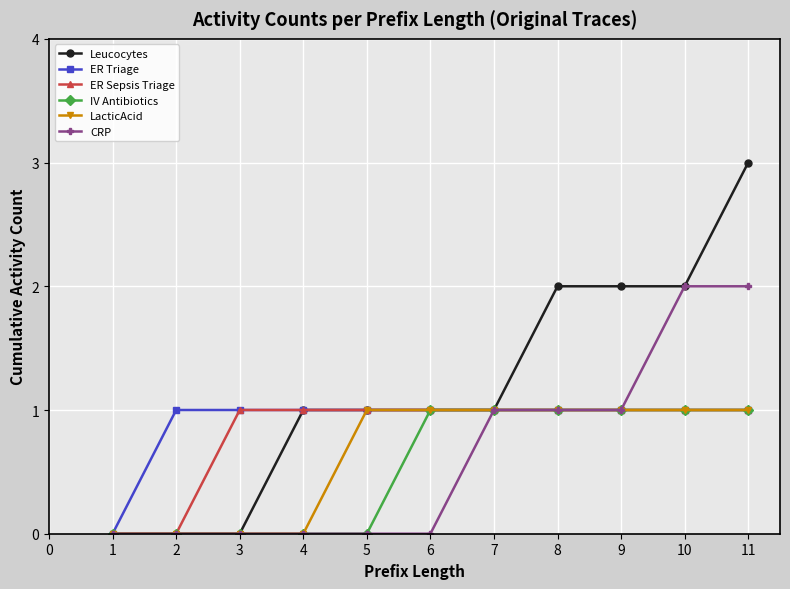

What is the approximate value of CRP at 6?

0